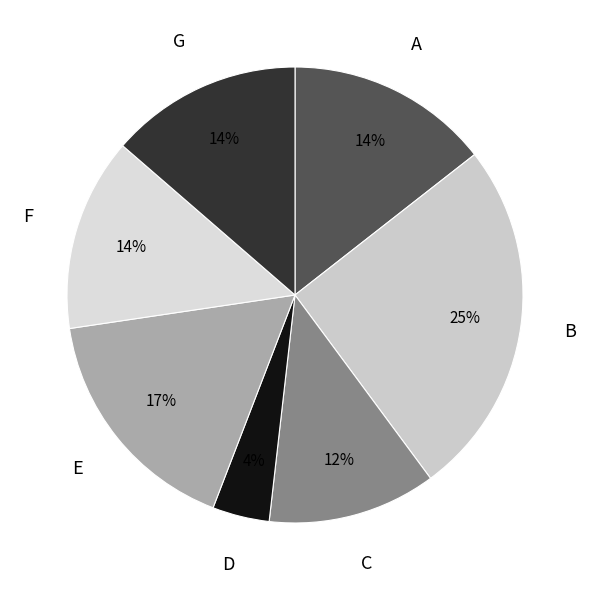

Count the number of slices in the pie.

7